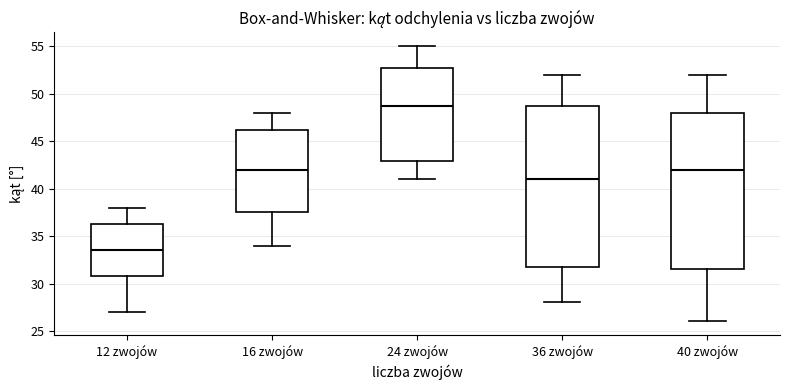

Reading left to right, transcribe this box plot: for each box, give where its median line is, the range the box spans, and where its two whiskers end, as read against the y-axis. The values are not printed on the chart, so give them approximately, as read against the axis.

12 zwojów: median 33.5, box 31.0 to 36.5, whiskers 27.0 to 38.0
16 zwojów: median 42.0, box 37.5 to 46.0, whiskers 34.0 to 48.0
24 zwojów: median 49.0, box 43.0 to 53.0, whiskers 41.0 to 55.0
36 zwojów: median 41.0, box 32.0 to 49.0, whiskers 28.0 to 52.0
40 zwojów: median 42.0, box 31.5 to 48.0, whiskers 26.0 to 52.0